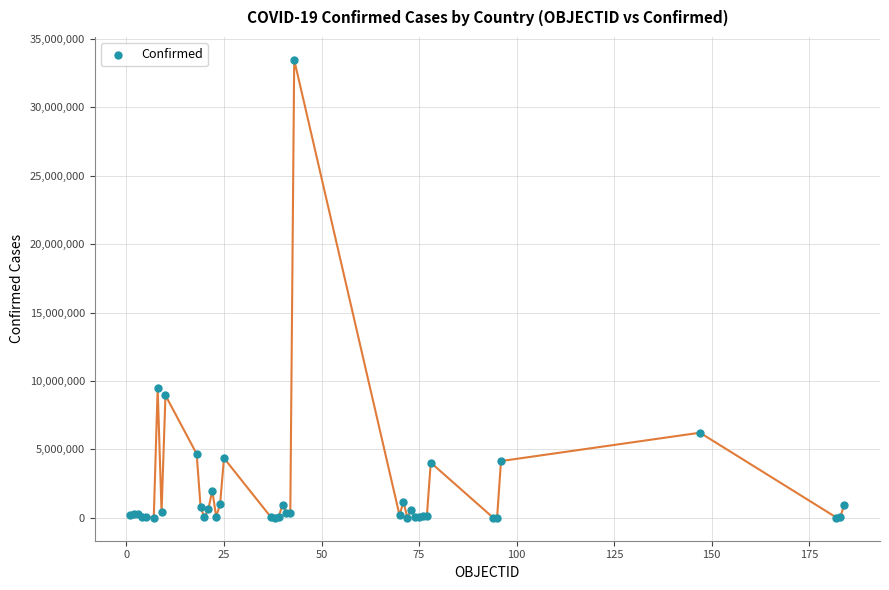

What Y value in the scatter plot is closest to 16730862?

9465827